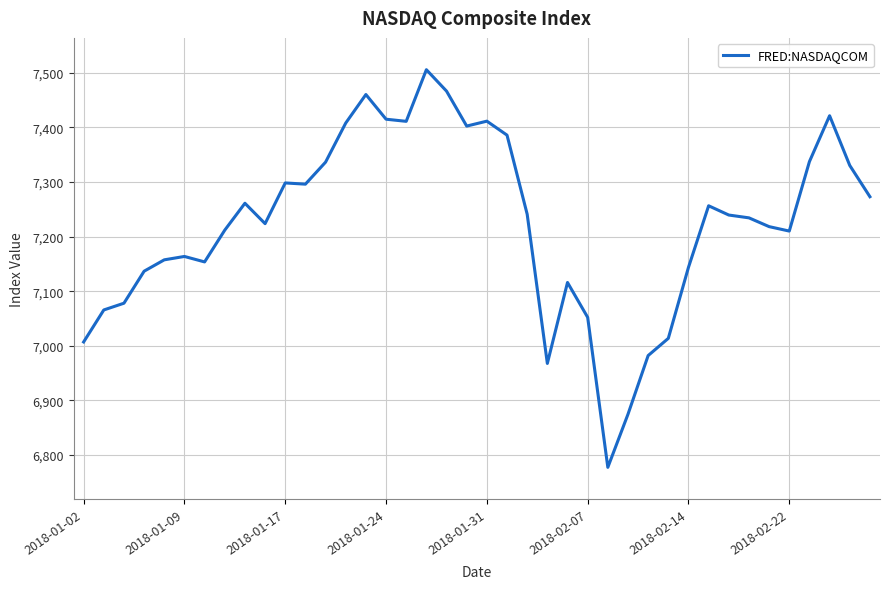

What is the smallest value displayed?

6777.2